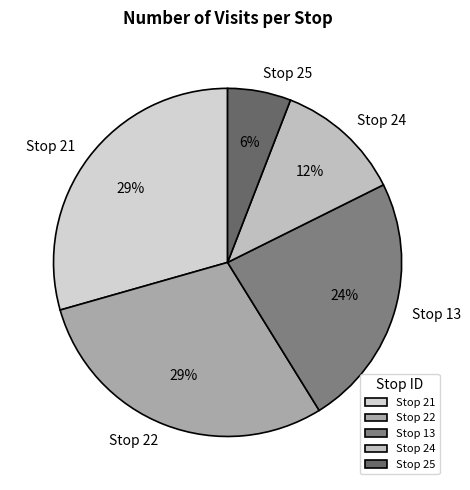

To the nearest percent, what percentage of the pie is Stop 22?

29%